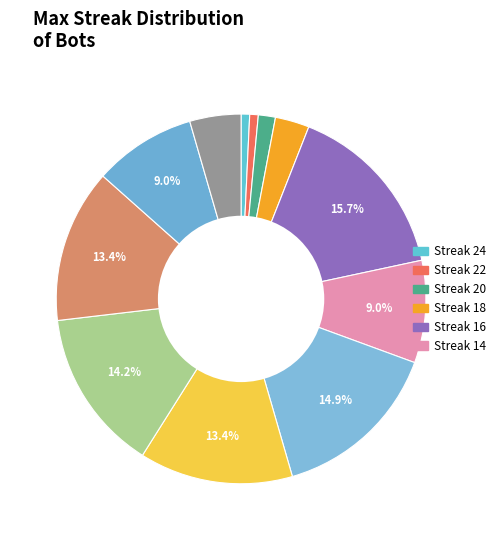

How many segments does this pie chart have?

12